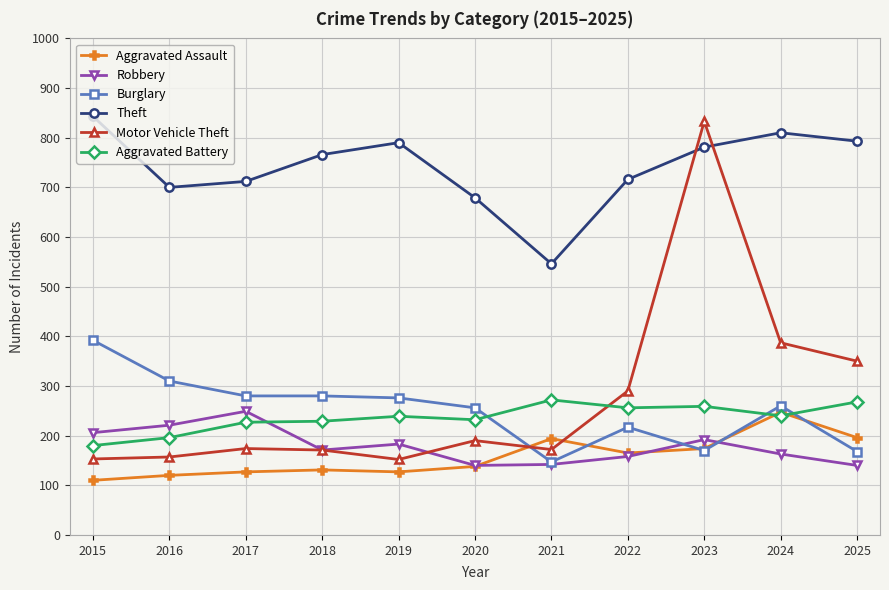

At which label does Burglary first exceed 260?

2015